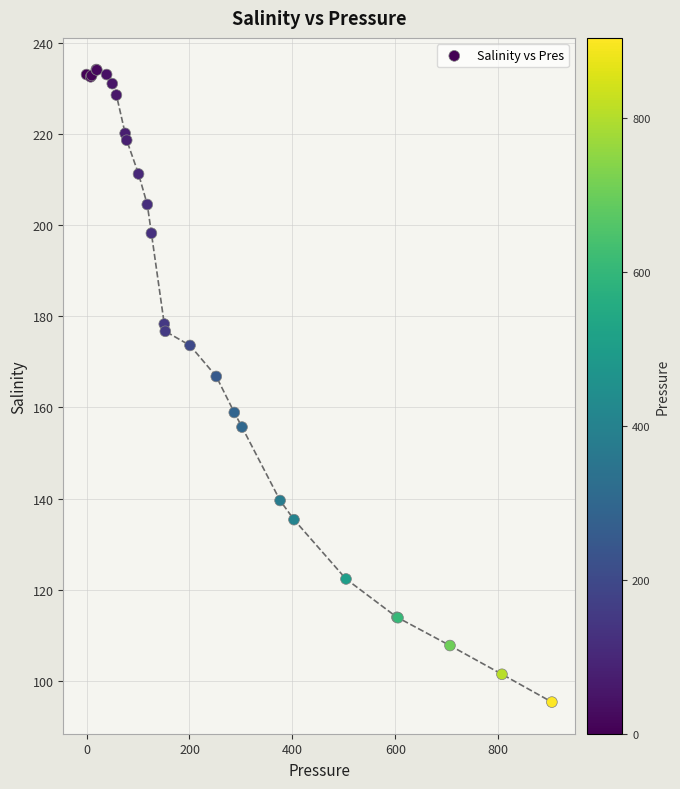

What Y value in the scatter plot is closest to 164?

166.8